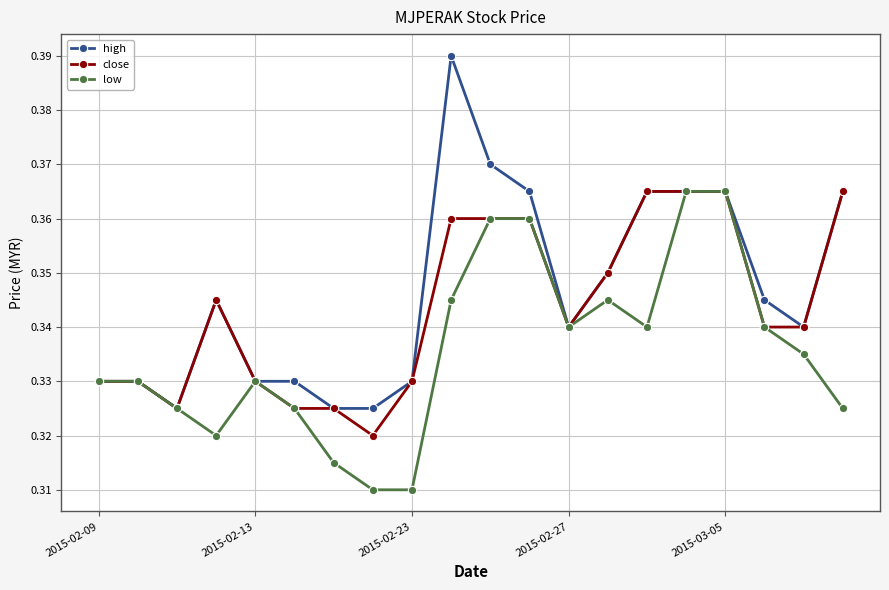

Which series has the widest spread of values?

high